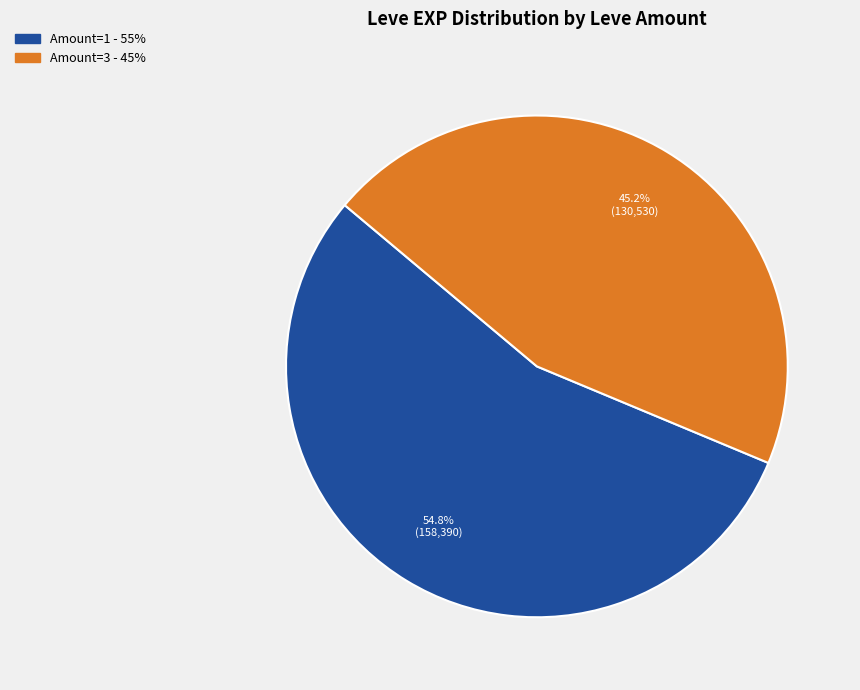

Is there a majority slice in this chart?

Yes